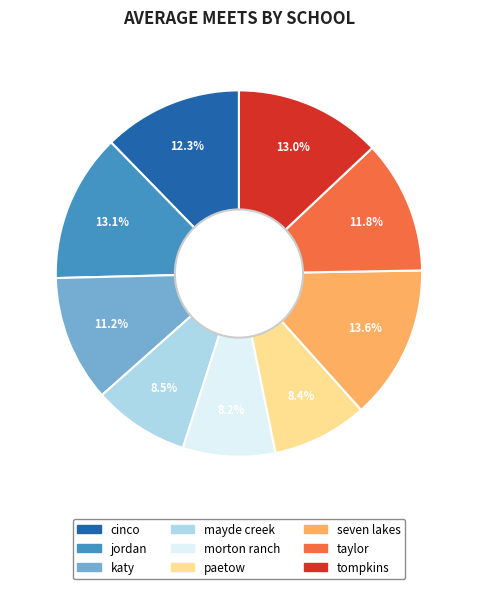

Is there any slice that represents more than half of the pie?

No